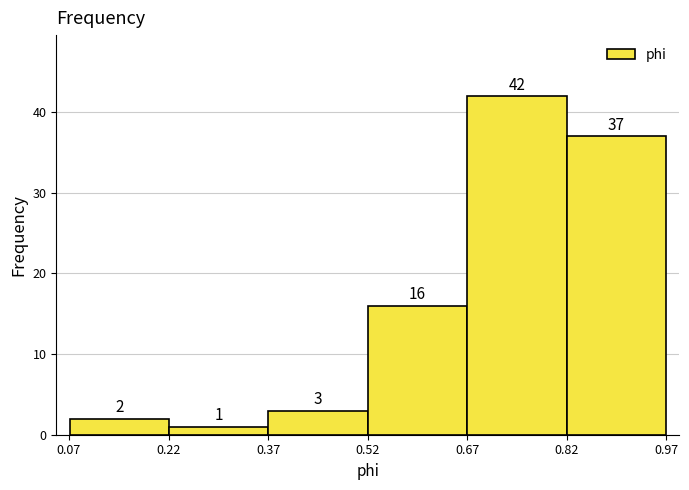

Reading left to right, list every bar in this chart as the range it spans on the x-axis followed by its height. The bar edges are not printed on the chart, so give them approximately, as read against the axis.

0.08 to 0.22: 2
0.22 to 0.38: 1
0.38 to 0.52: 3
0.52 to 0.68: 16
0.68 to 0.82: 42
0.82 to 0.98: 37